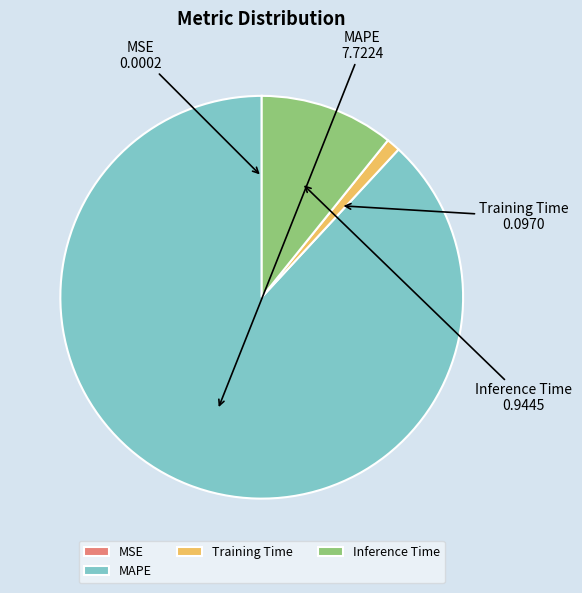

Which slice is the largest?

MAPE